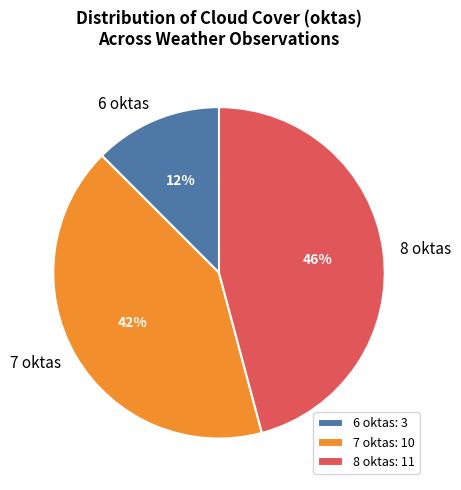

Count the number of slices in the pie.

3